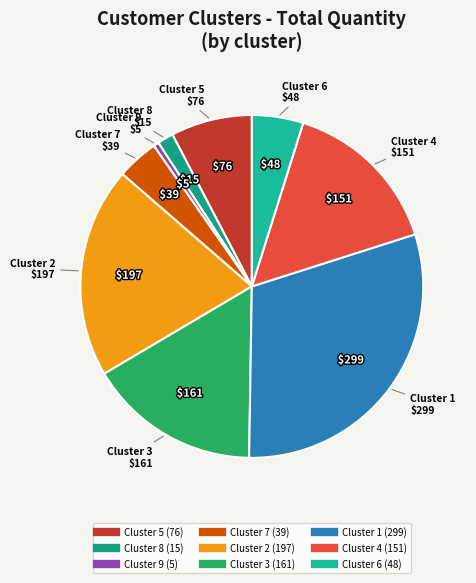

The Cluster 8 slice represents 2% of the pie. True or false?

True